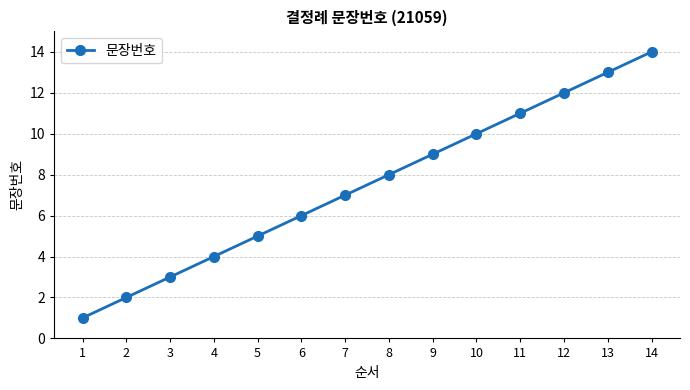

True or false: there are more than 1 points higher than both neighbors.

False